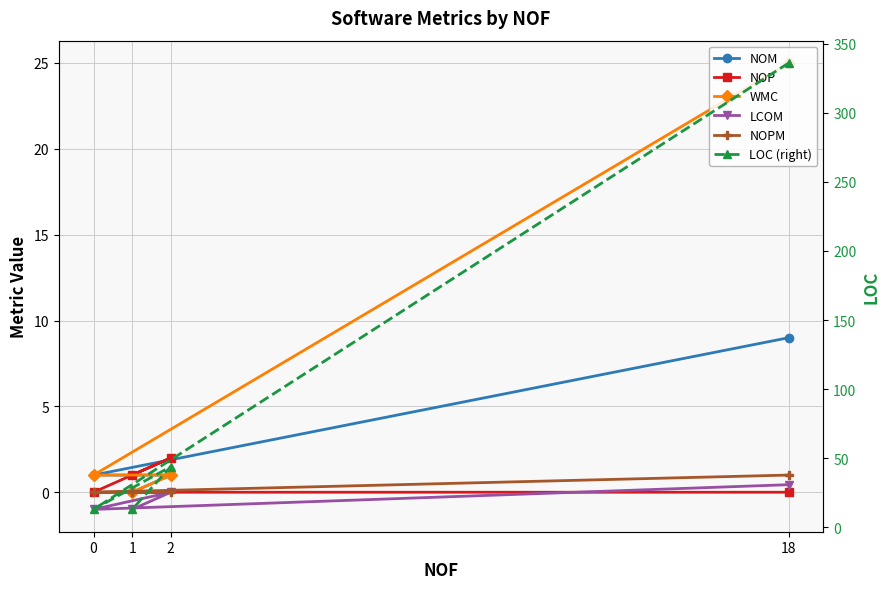

Which label corresponds to the largest value in the chart?

18